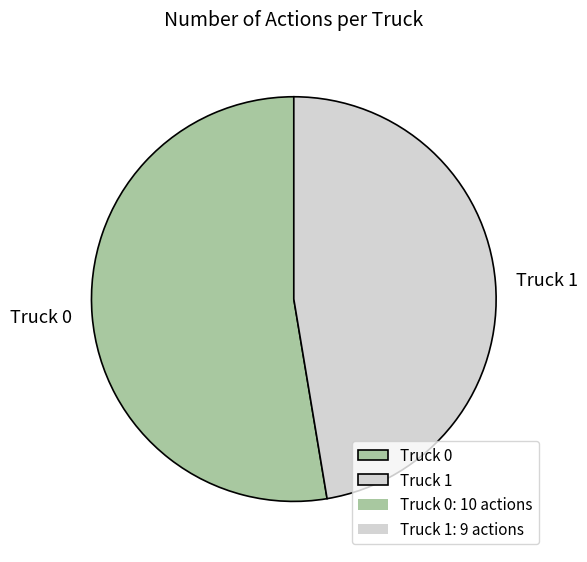

Combined, do Truck 0 and Truck 1 account for over 50%?

Yes